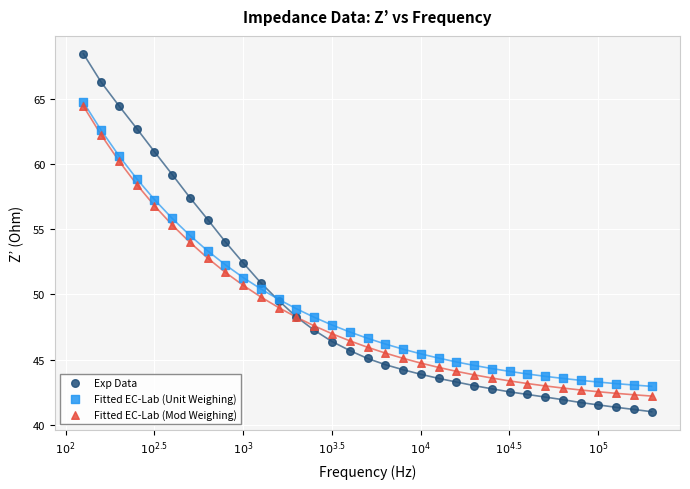

Which series has the largest Y range (max minus min)?

Exp Data